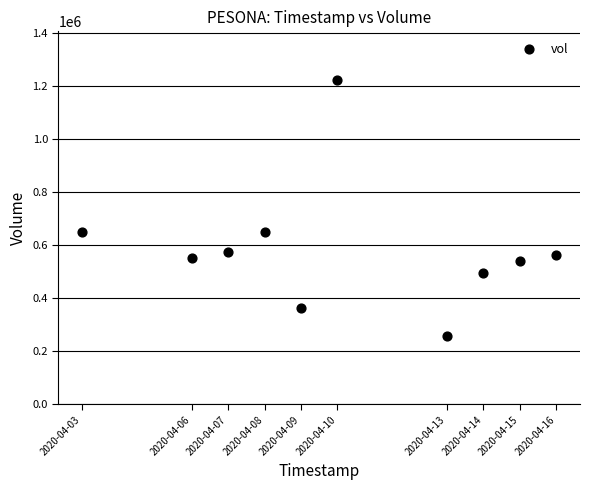

What is the range of Y values (max minus min)?

967300